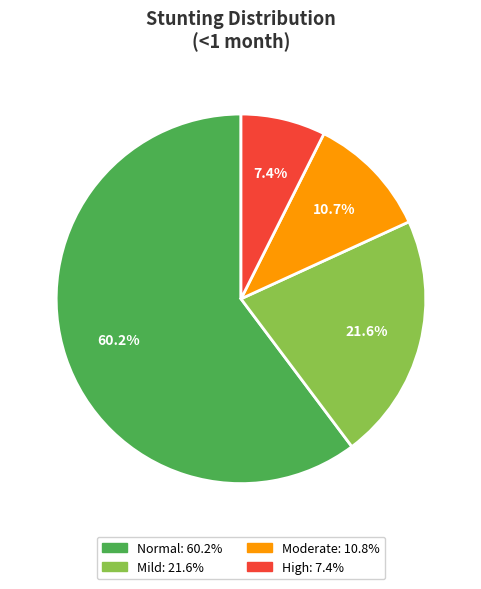

Is there a majority slice in this chart?

Yes